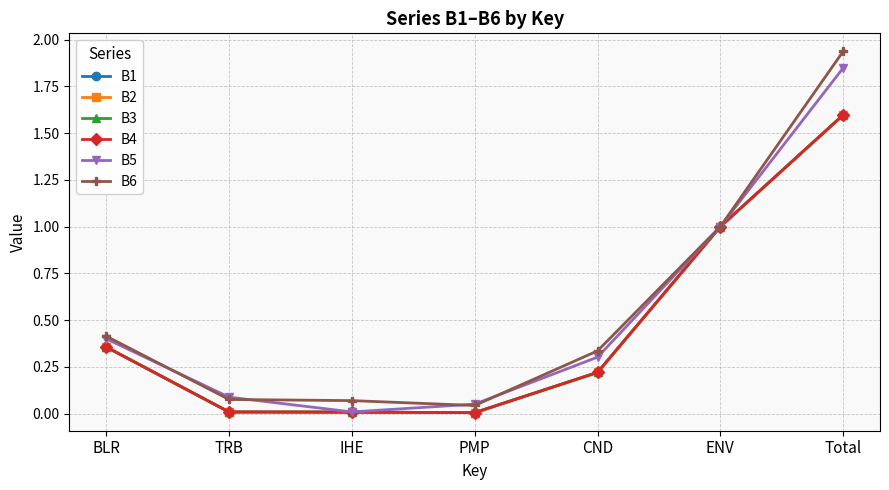

How many lines are shown in the chart?

6